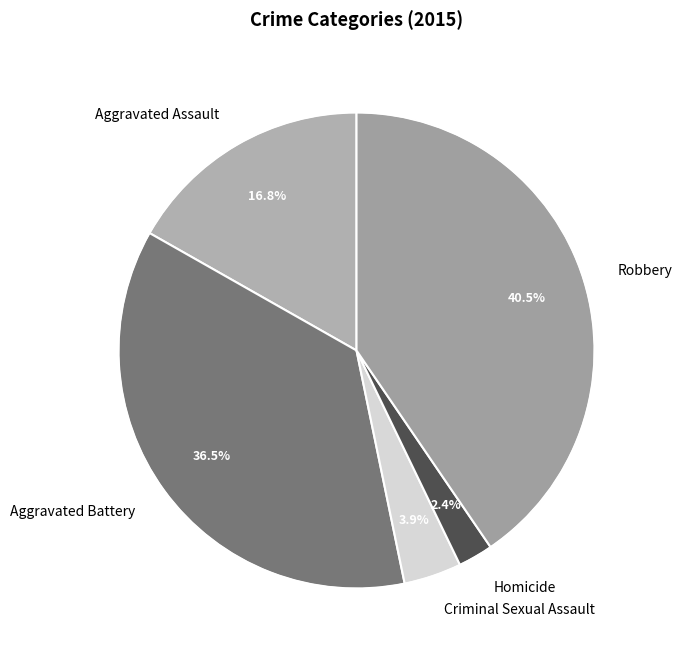

Which category has the smallest portion of the pie?

Homicide